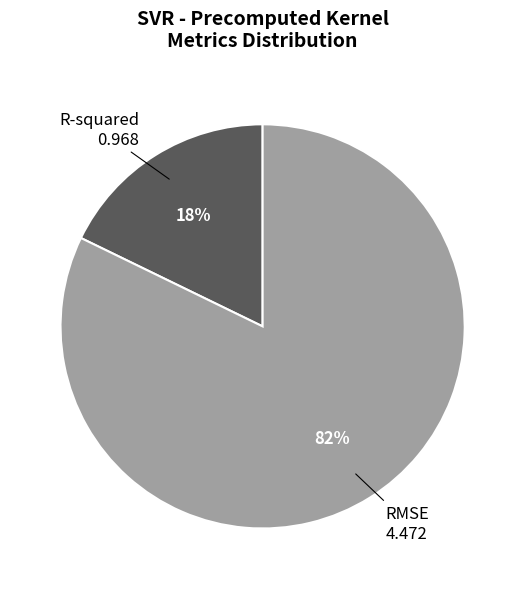

To the nearest percent, what is the combined percentage of RMSE and R-squared?

100%